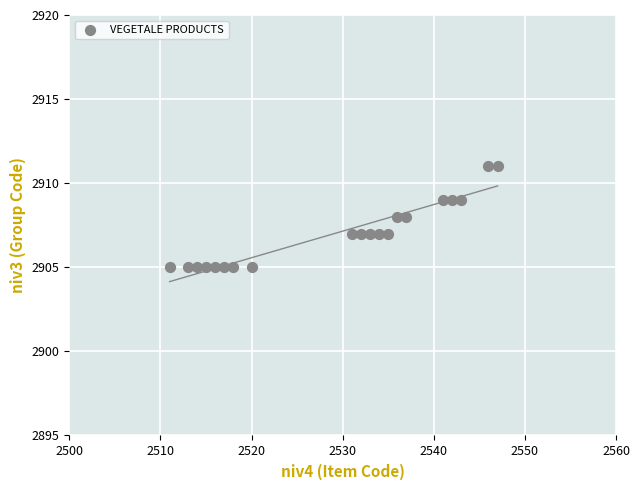

List the coordinates of all points as (Y, X) pairs, reading left to right.

(2905, 2511)  (2905, 2513)  (2905, 2514)  (2905, 2515)  (2905, 2516)  (2905, 2517)  (2905, 2518)  (2905, 2520)  (2907, 2531)  (2907, 2532)  (2907, 2533)  (2907, 2534)  (2907, 2535)  (2908, 2536)  (2908, 2537)  (2909, 2541)  (2909, 2542)  (2909, 2543)  (2911, 2546)  (2911, 2547)